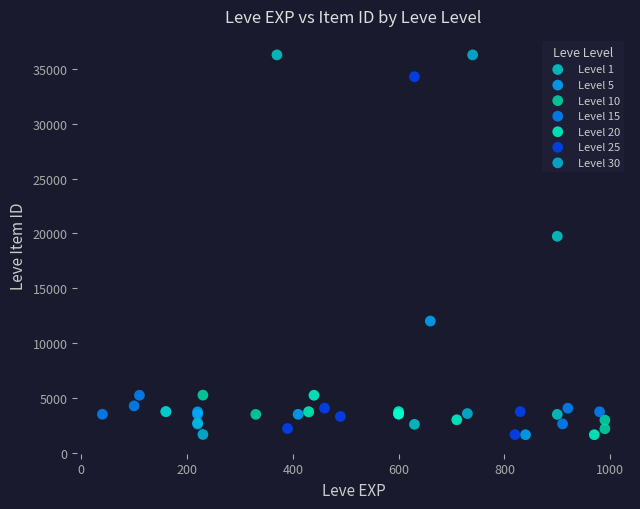

What are all the series names shown in the legend?

Level 1, Level 5, Level 10, Level 15, Level 20, Level 25, Level 30